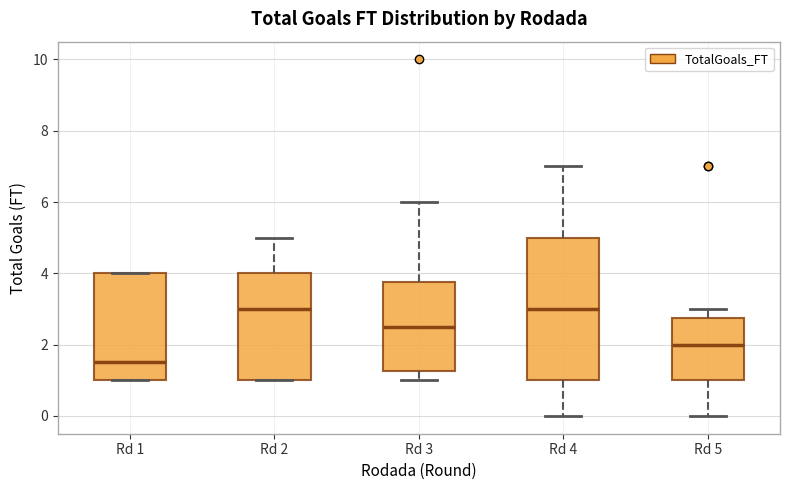

Where is the lower edge of the box for Rd 1 on the y-axis? The values are not printed on the chart, so give them approximately, as read against the axis.

1.0